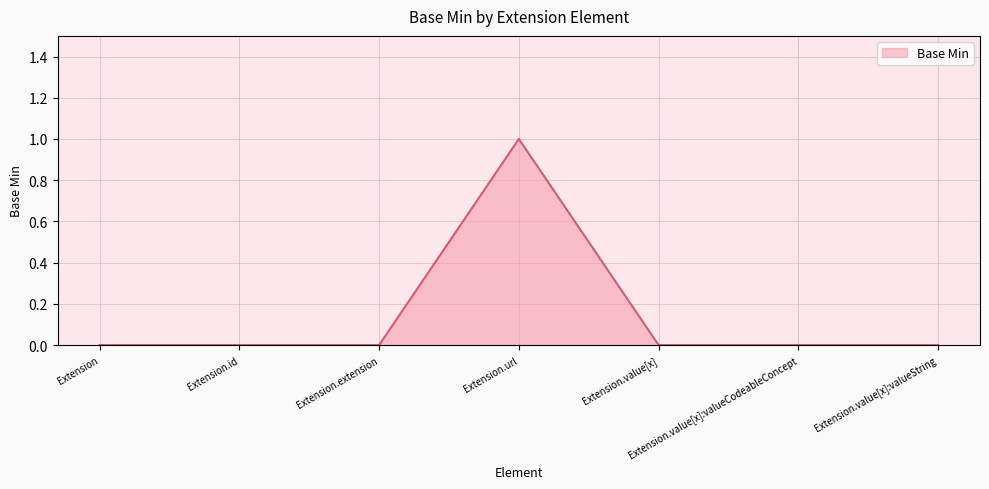

The chart shows a value of 1 at Extension.url. True or false?

True